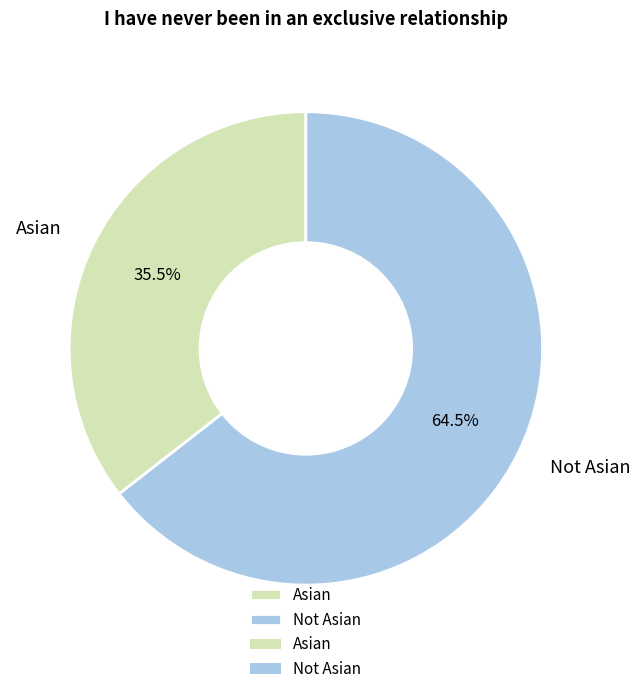

How many slices are in this pie chart?

2